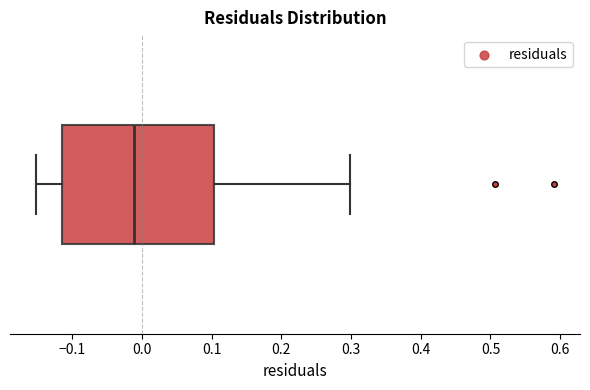

Transcribe this box plot: give where the median line is, the range the box spans, and where the two whiskers end, as read against the x-axis. The values are not printed on the chart, so give them approximately, as read against the axis.

median -0.01, box -0.11 to 0.10, whiskers -0.15 to 0.30